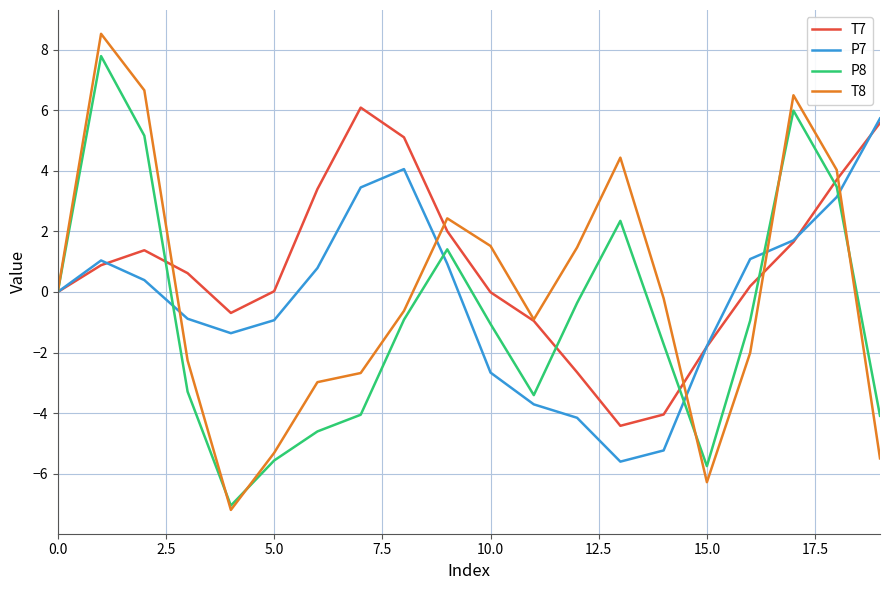

What is the smallest value displayed?

-7.2